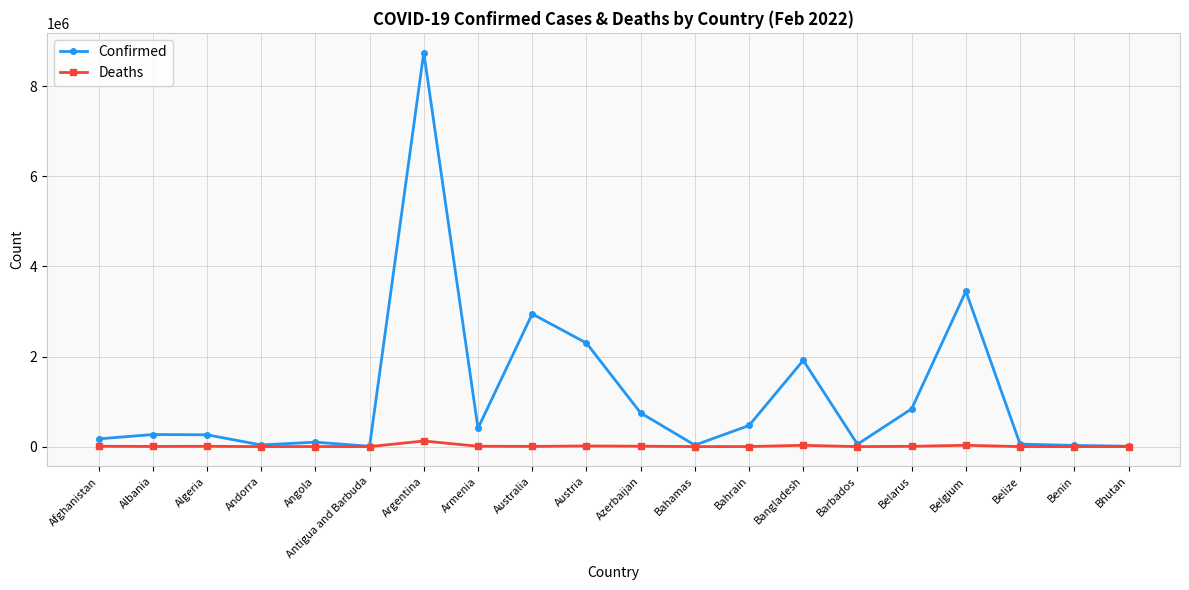

What value does the Confirmed series have at Argentina, to the nearest 100?

8747600